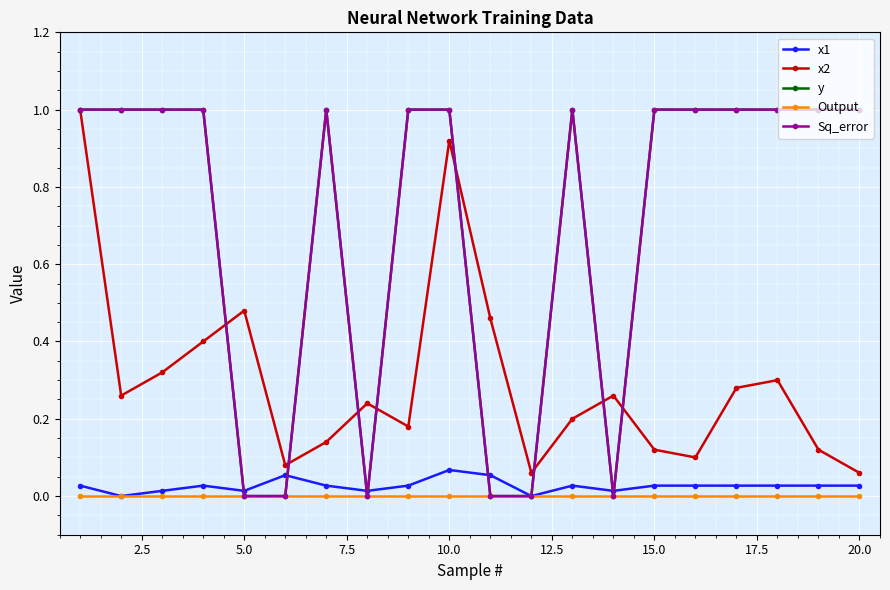

Which series has the largest total across all categories?

y